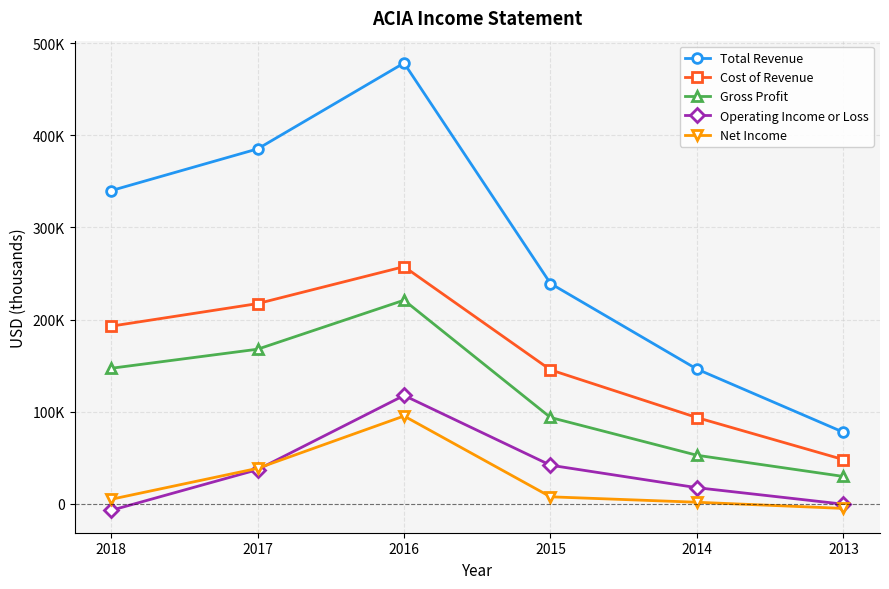

What are all the series names shown in the legend?

Total Revenue, Cost of Revenue, Gross Profit, Operating Income or Loss, Net Income